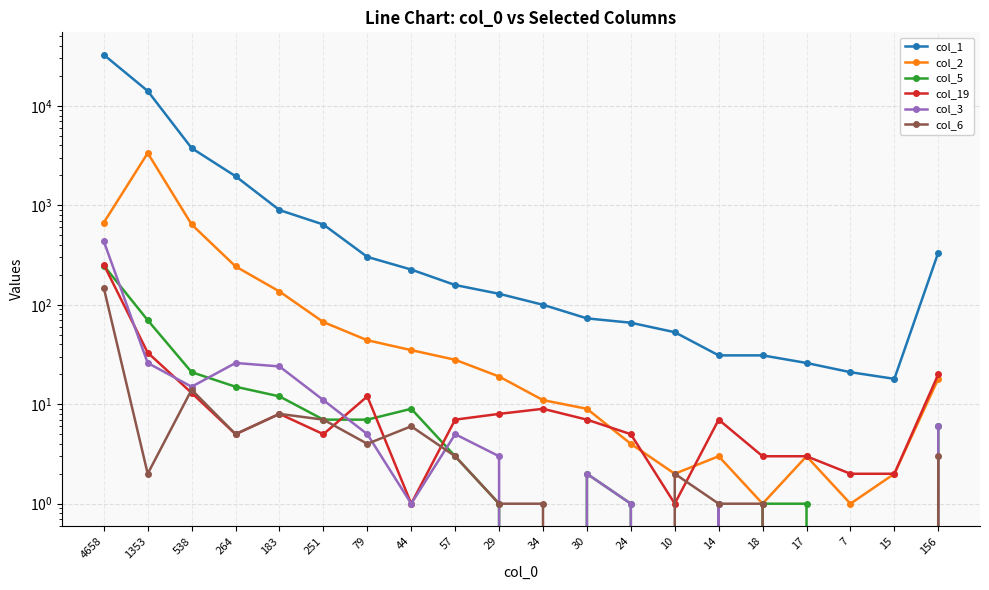

How many data points in col_19 are above 7?

8